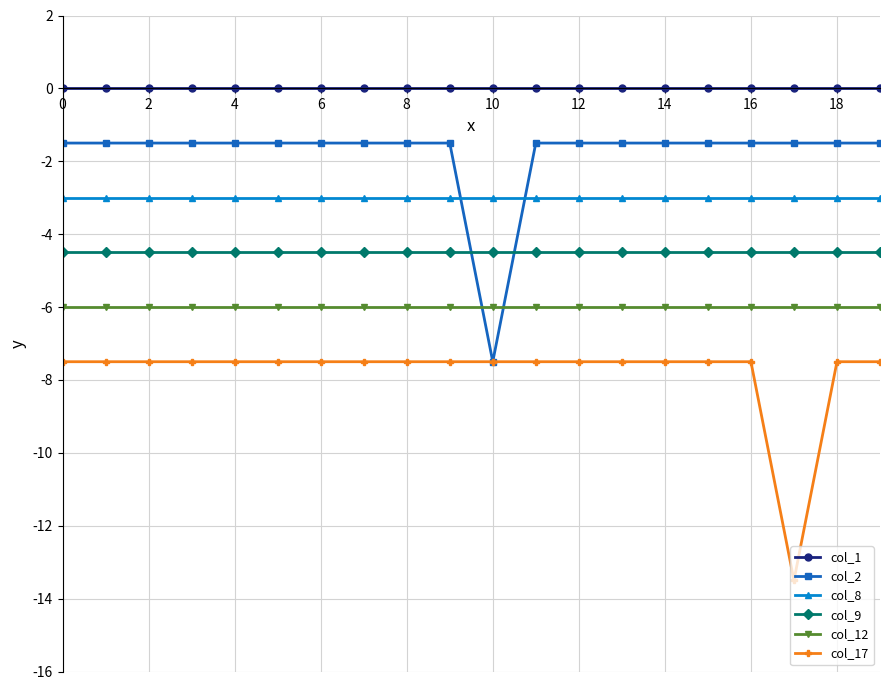

List the series in order of their peak value, highest first.

col_1, col_2, col_8, col_9, col_12, col_17